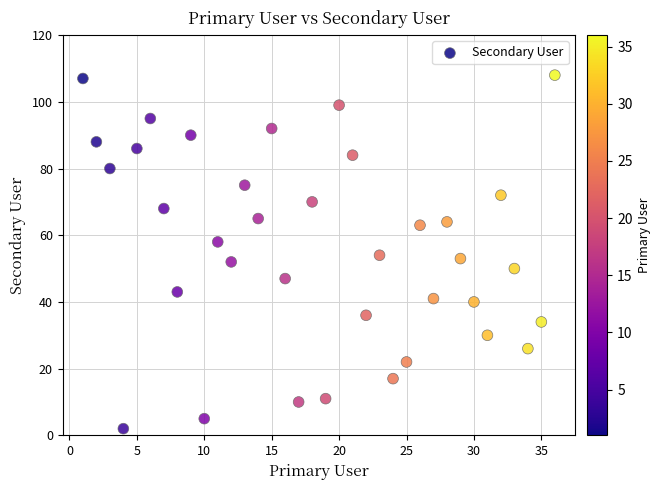

What is the range of Y values (max minus min)?

106